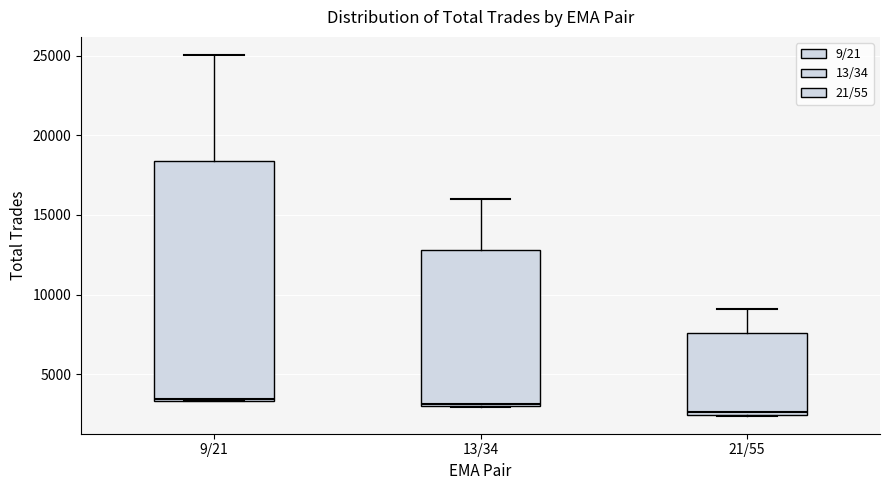

Reading left to right, transcribe this box plot: for each box, give where its median line is, the range the box spans, and where its two whiskers end, as read against the y-axis. The values are not printed on the chart, so give them approximately, as read against the axis.

9/21: median 3500 (just above the box's lower edge), box 3500 to 18500, whiskers 3500 to 25000
13/34: median 3000, box 3000 to 13000, whiskers 3000 to 16000
21/55: median 2500, box 2500 to 7500, whiskers 2500 to 9000